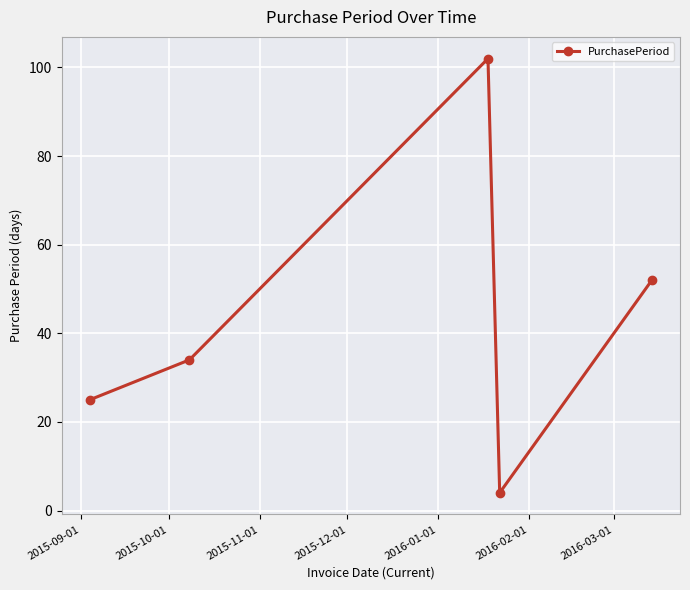

What is the value of the 1st point from the left?

25